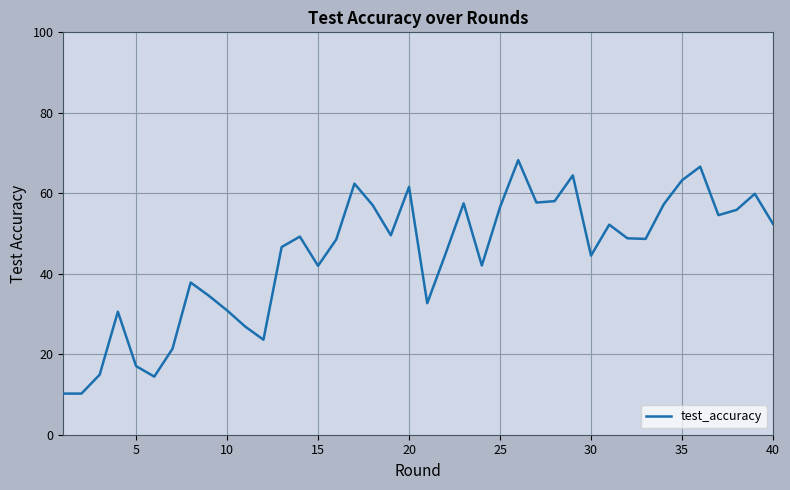

What is the minimum value shown in the chart?

10.2